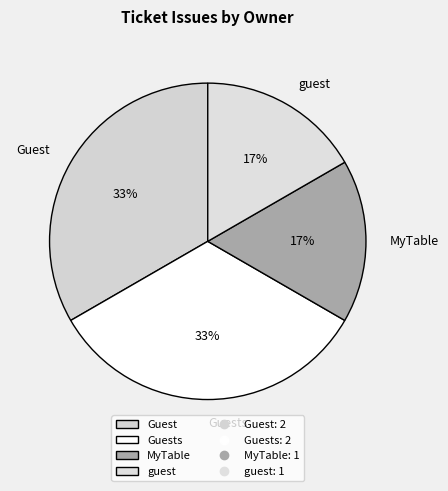

To the nearest percent, what percentage of the pie is Guest?

33%